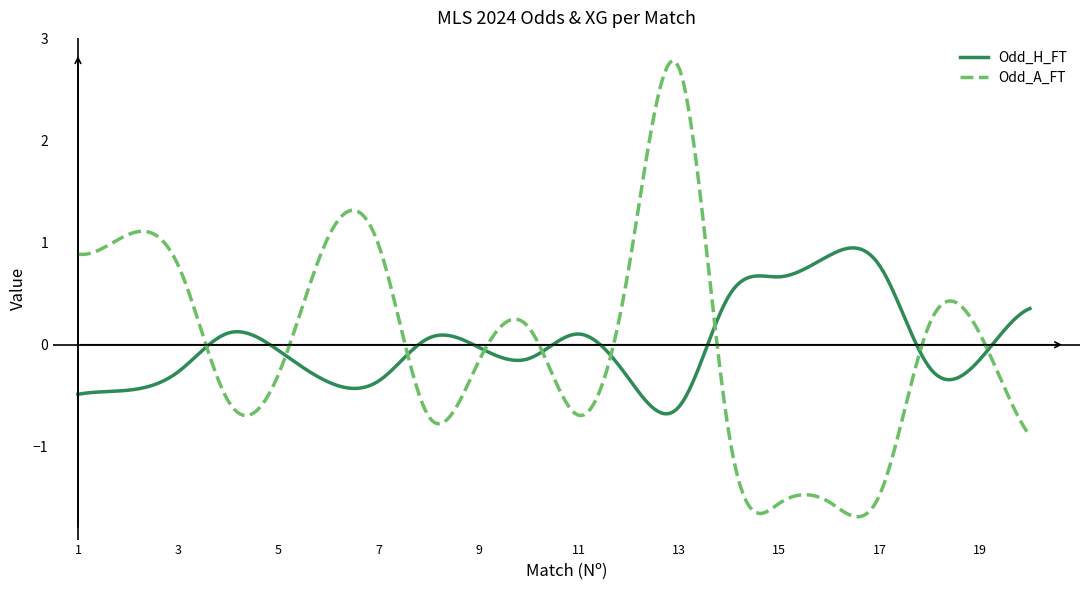

What are all the series names shown in the legend?

Odd_H_FT, Odd_A_FT